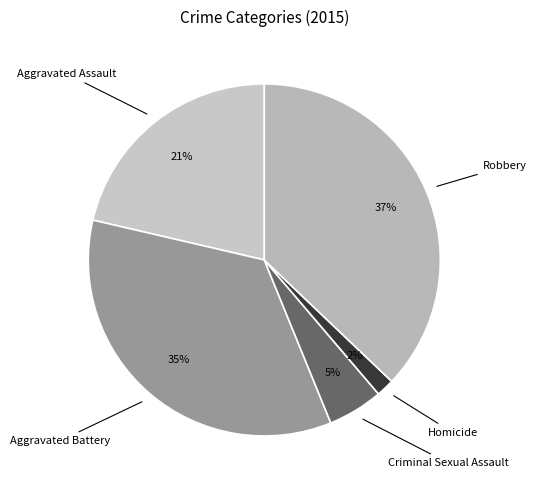

Rank the categories by value from highest to lowest.

Robbery, Aggravated Battery, Aggravated Assault, Criminal Sexual Assault, Homicide